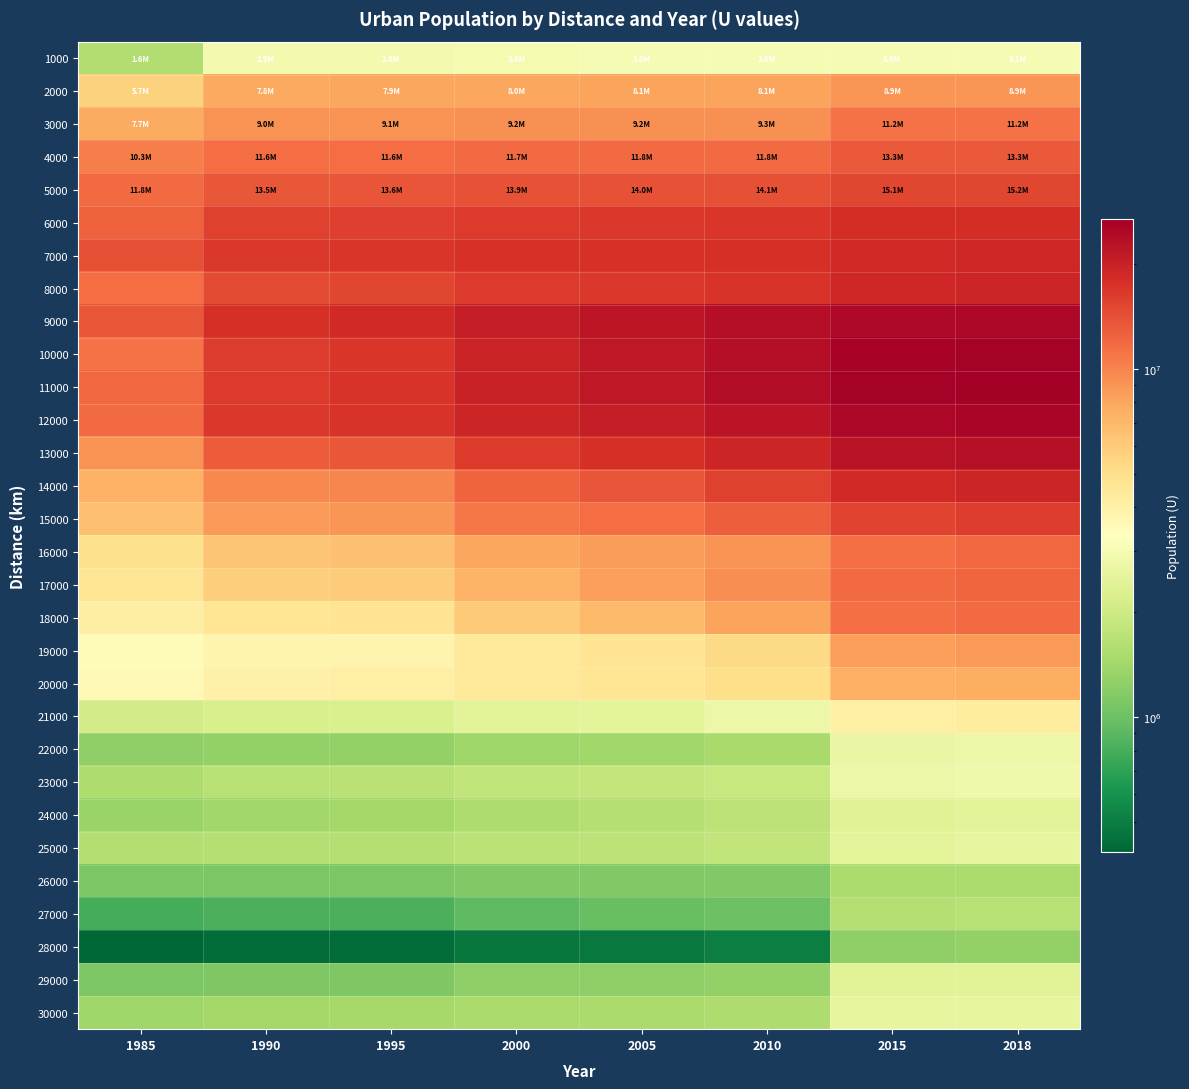

Between 1985 and 1995, which is larger?

1995